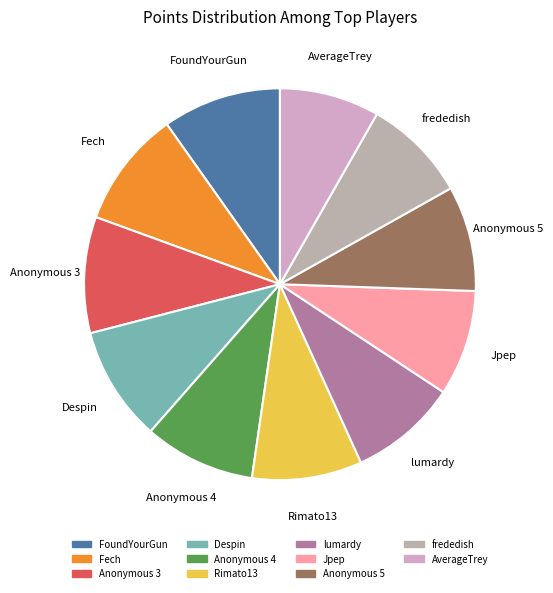

How many segments does this pie chart have?

11